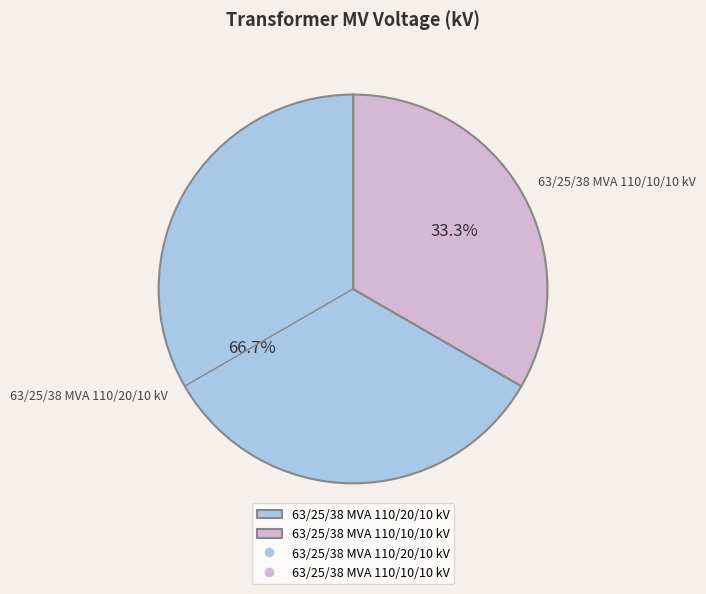

Does 63/25/38 MVA 110/20/10 kV represent more than half of the total?

Yes